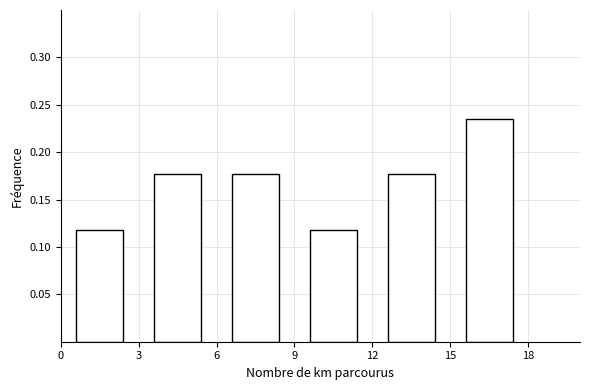

Reading left to right, list every bar in this chart as the range it spans on the x-axis followed by its height. The values are not printed on the chart, so give them approximately, as read against the axis.

0 to 3: 0.120
3 to 6: 0.175
6 to 9: 0.175
9 to 12: 0.120
12 to 15: 0.175
15 to 18: 0.235